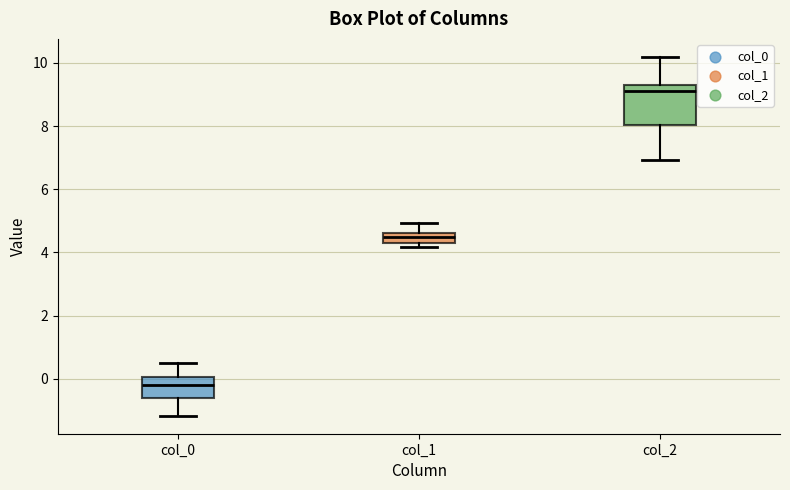

Which box is the tallest, from its lower edge to its upper edge?

col_2